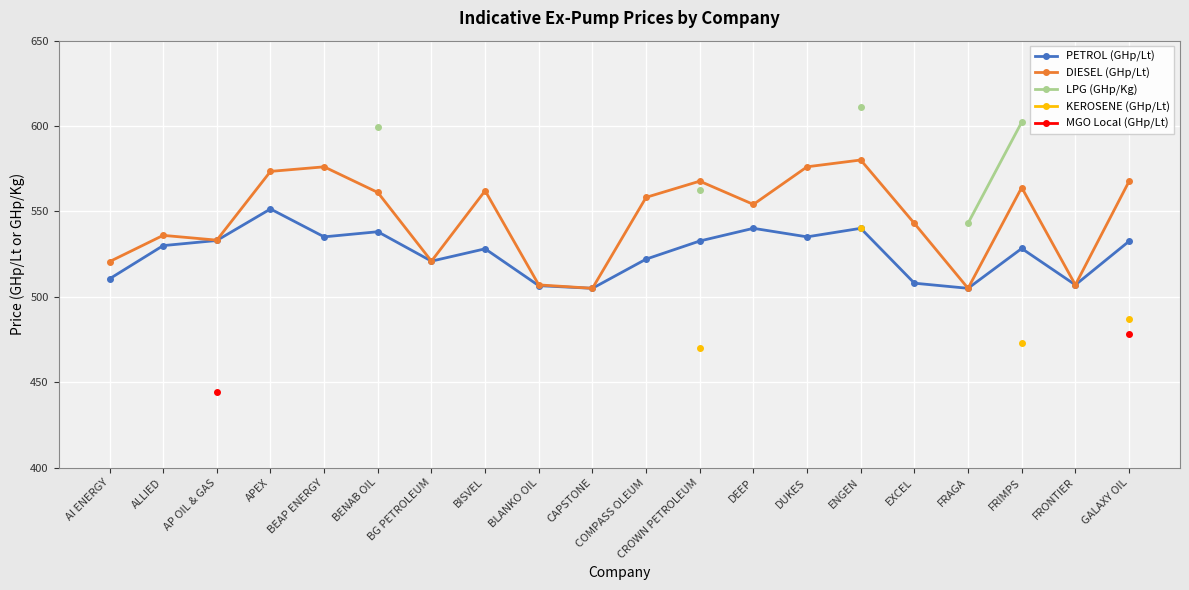

At which label does PETROL (GHp/Lt) reach its peak?

APEX